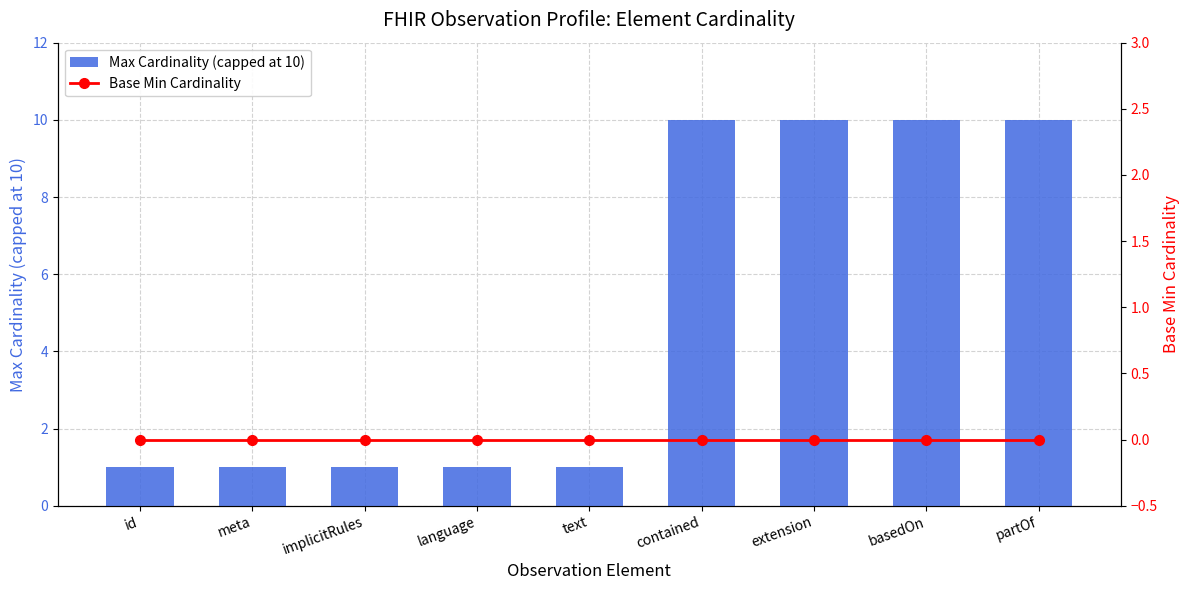

How many data points does each series have?

9